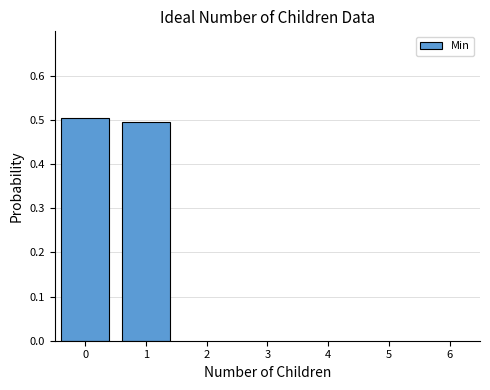

What is the height of the bar covering 0.5 to 1.5 on the x-axis? The values are not printed on the chart, so give them approximately, as read against the axis.

0.5